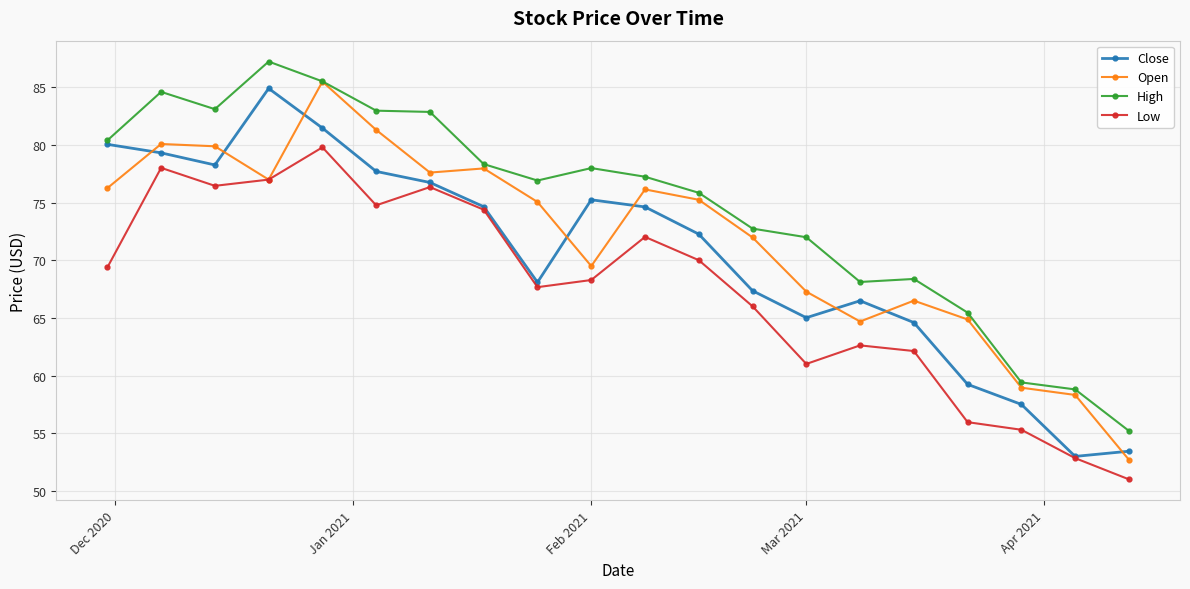

What is the minimum value for Open?

52.7